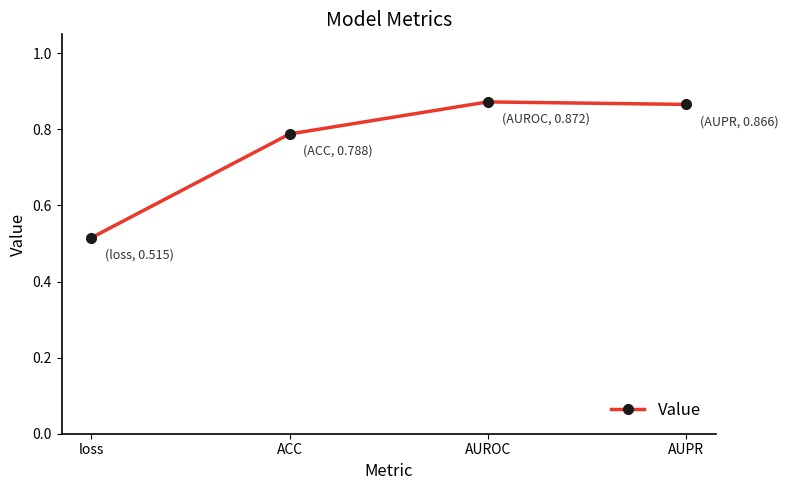

What is the difference between the values at AUROC and loss?

0.4